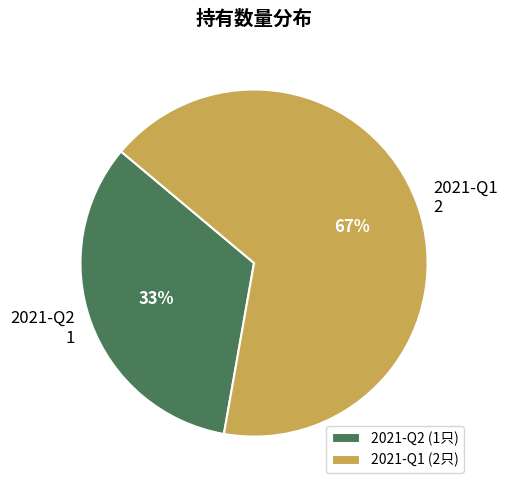

Is 2021-Q1 the majority of the pie?

Yes